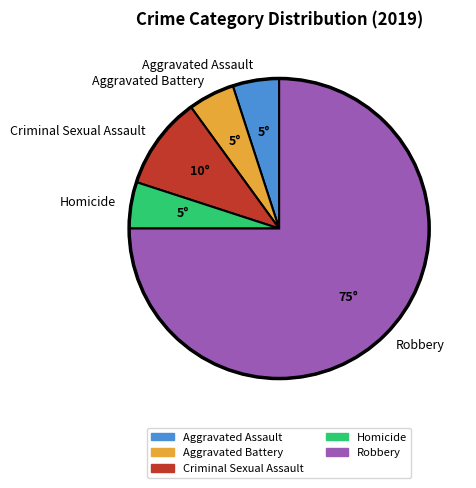

What is the majority slice?

Robbery